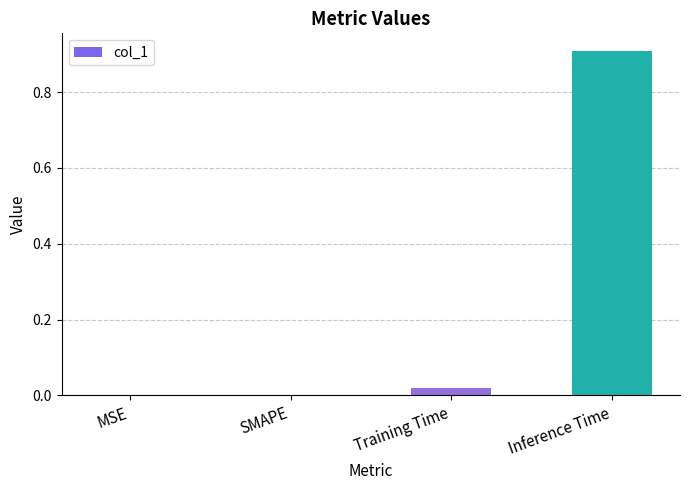

What is the change in value from MSE to Inference Time?

+0.9